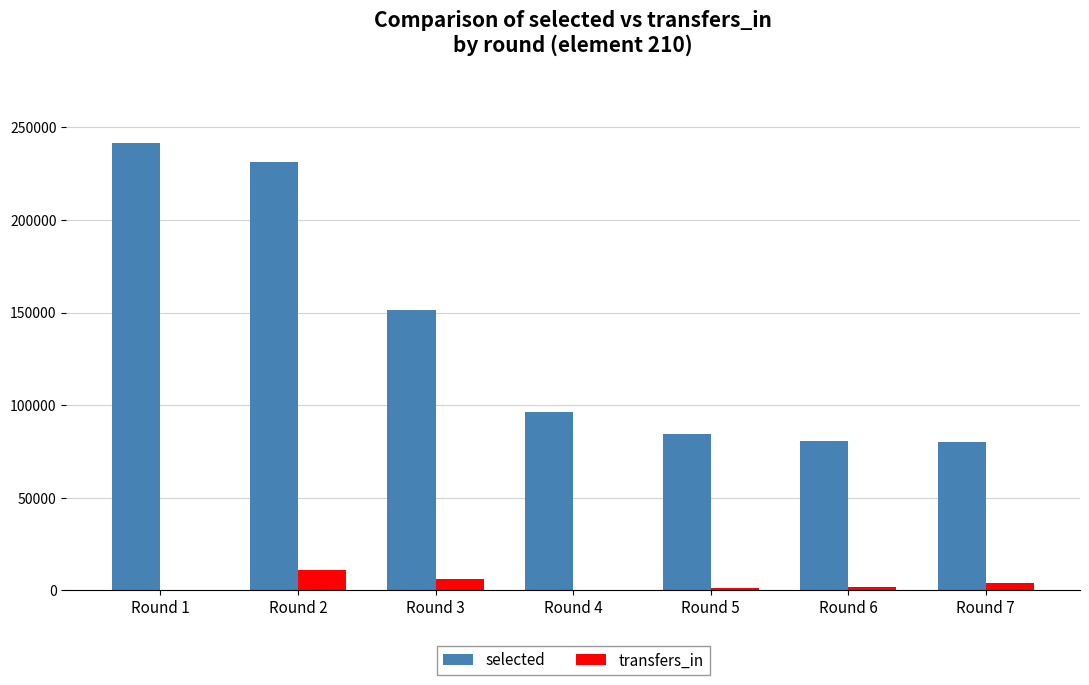

What is the spread (max minus min) of values at Round 2?

220544